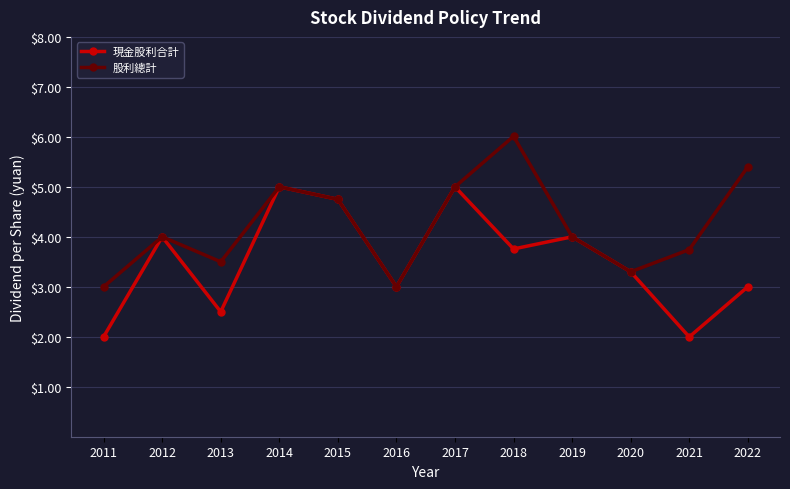

In 股利總計, how many points are higher than both neighbors (excluding endpoints)?

3